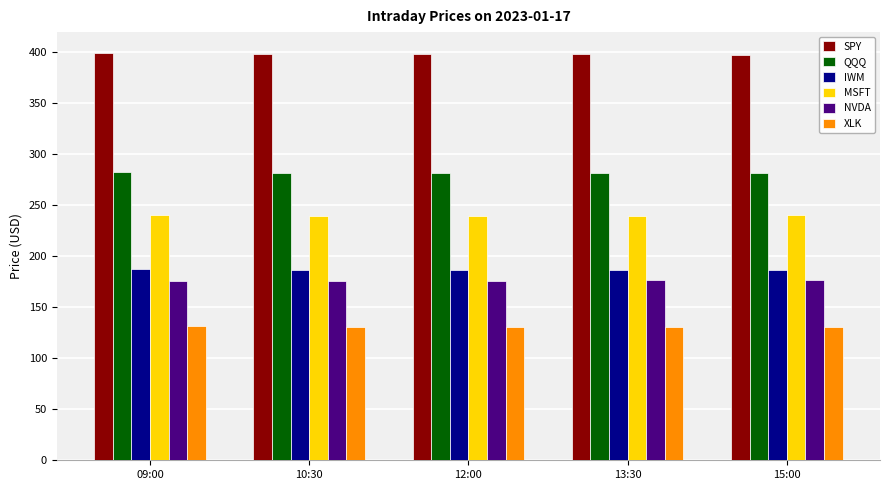

Which series has the largest total across all categories?

SPY